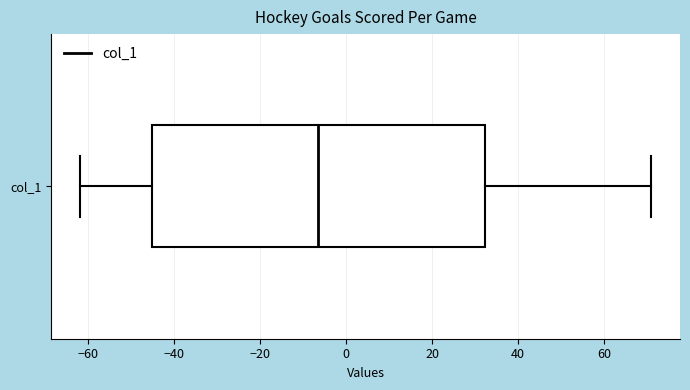

Where is the right edge of the box for col_1 on the x-axis? The values are not printed on the chart, so give them approximately, as read against the axis.

32